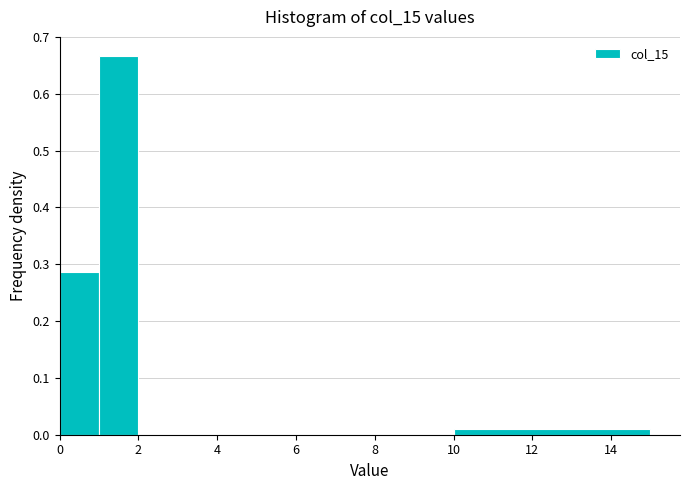

Reading left to right, transcribe this chart: for each bar, give the range it covers on the x-axis and its height. The values are not printed on the chart, so give them approximately, as read against the axis.

0 to 1: 0.29
1 to 2: 0.67
2 to 3: 0
3 to 5: 0
5 to 10: 0
10 to 15: under 0.01